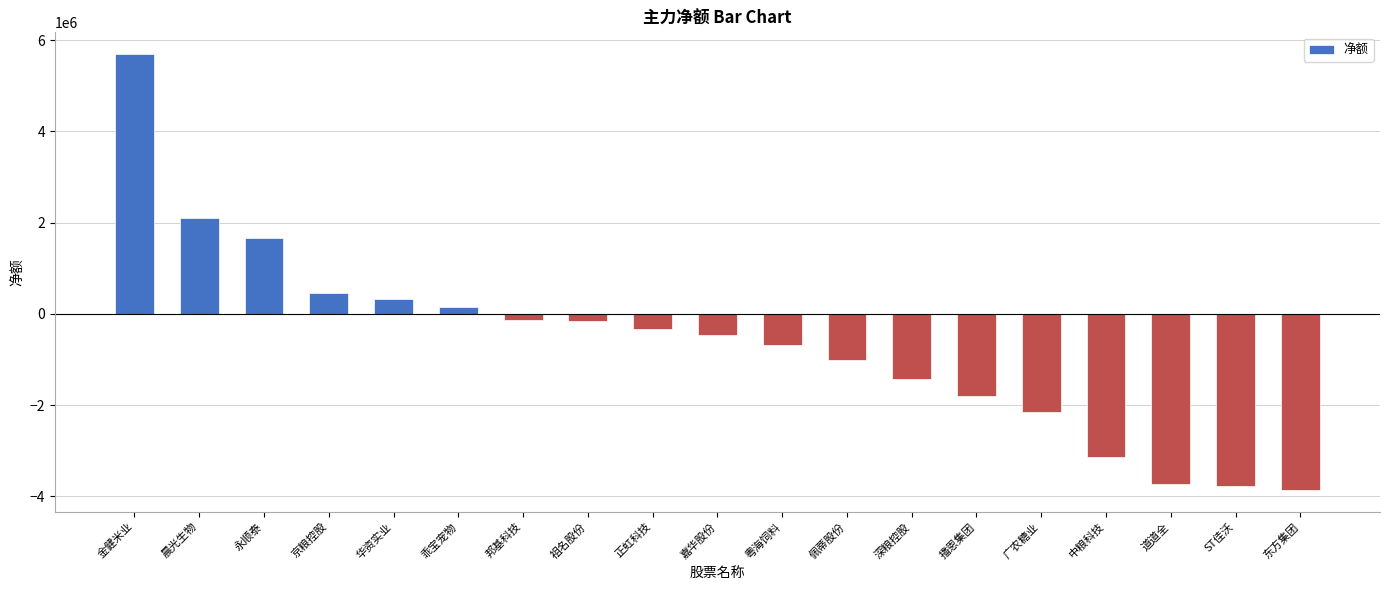

What is the average value?

-644945